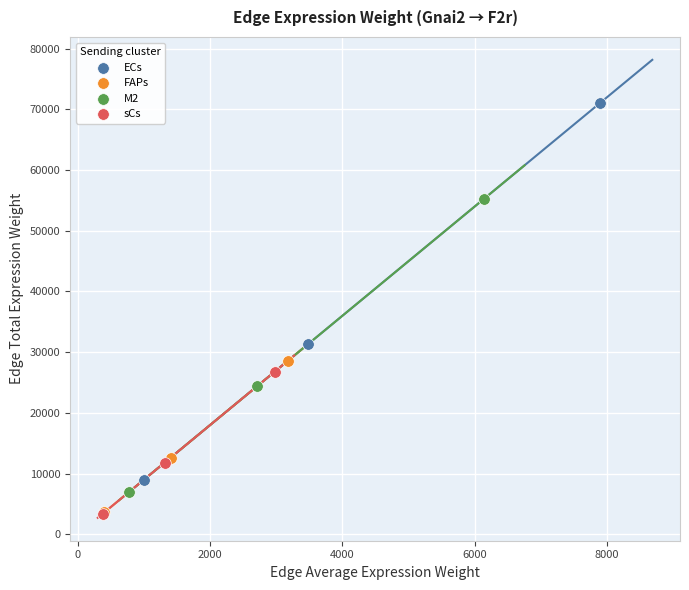

Which series has the largest Y range (max minus min)?

ECs